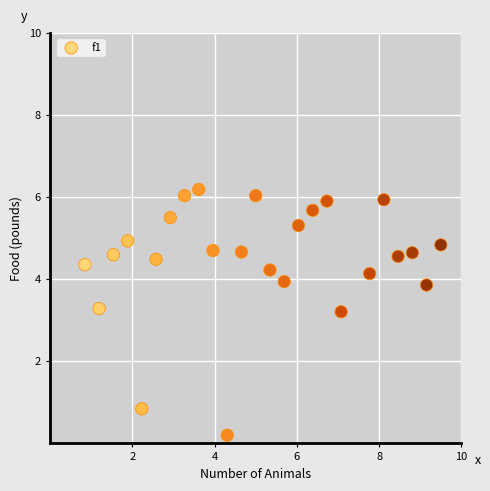

What is the range of X values (max minus min)?

8.7